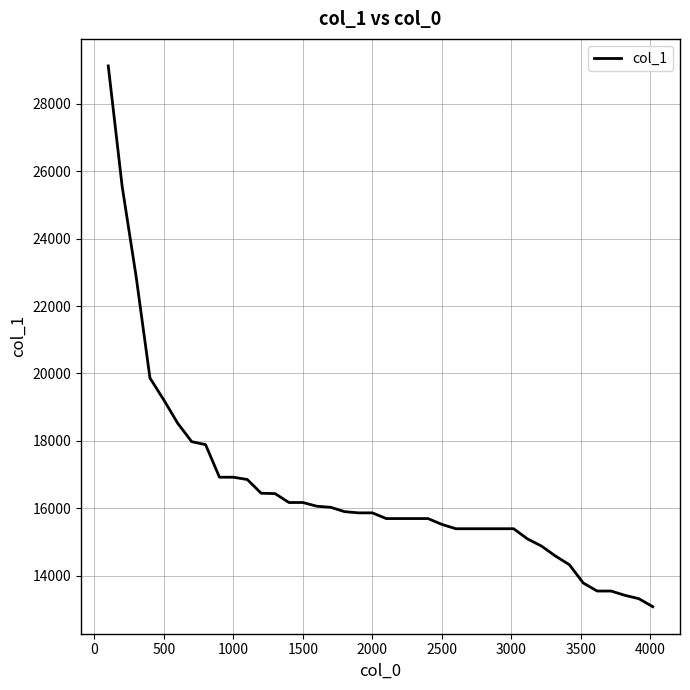

What is the smallest value displayed?

13085